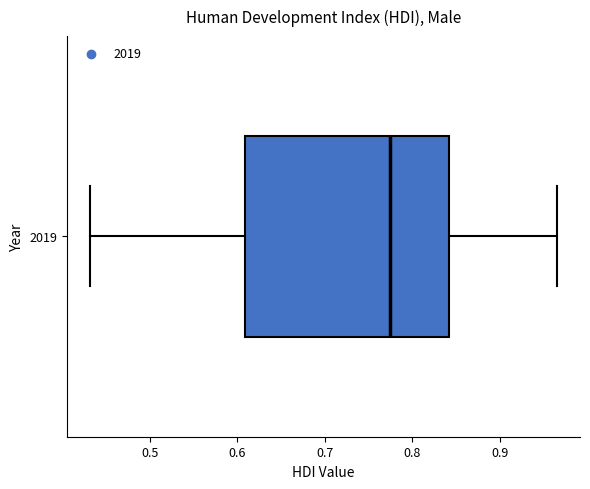

Read this box plot against the x-axis: the position of the median line, the range covered by the box, and the ends of both whiskers. The values are not printed on the chart, so give them approximately, as read against the axis.

median 0.78, box 0.61 to 0.84, whiskers 0.43 to 0.97